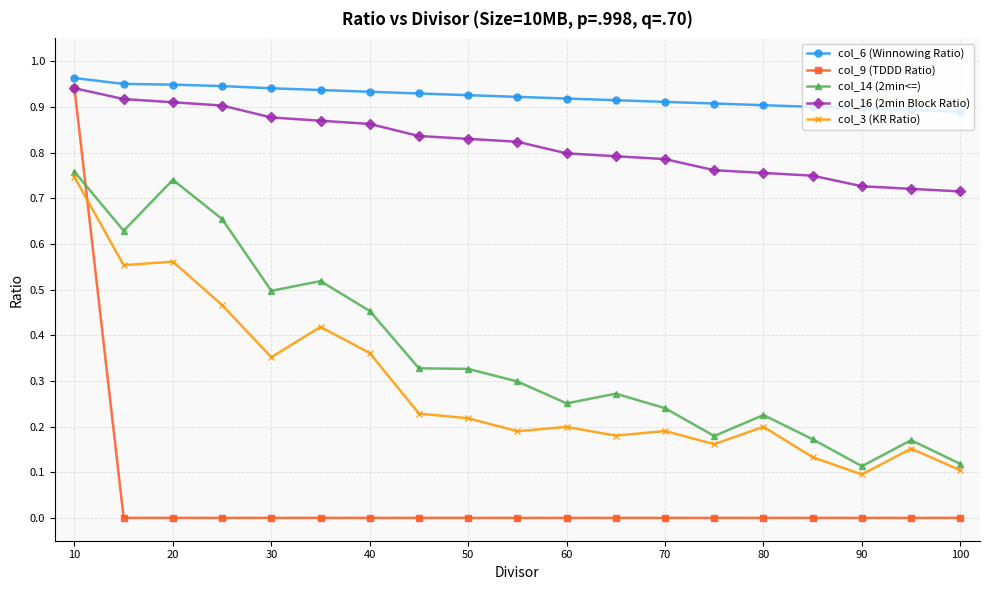

Which series has the largest range (max minus min)?

col_9 (TDDD Ratio)